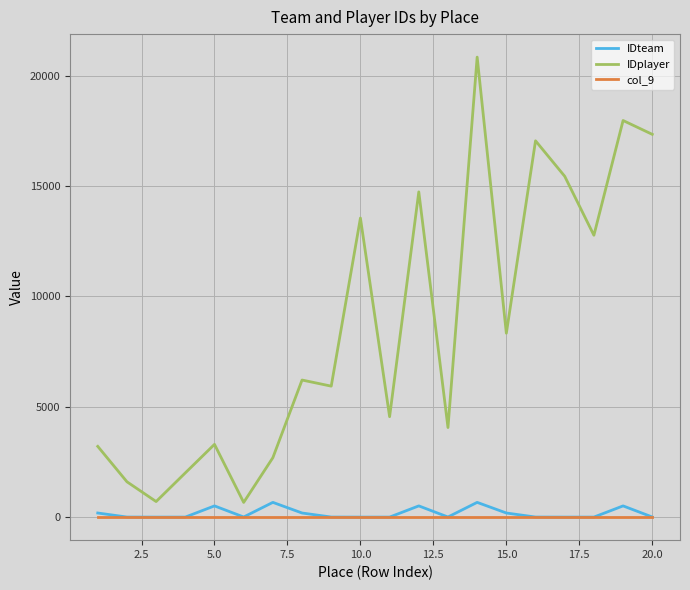

Rank the series by their maximum value, from lowest to highest.

col_9, IDteam, IDplayer